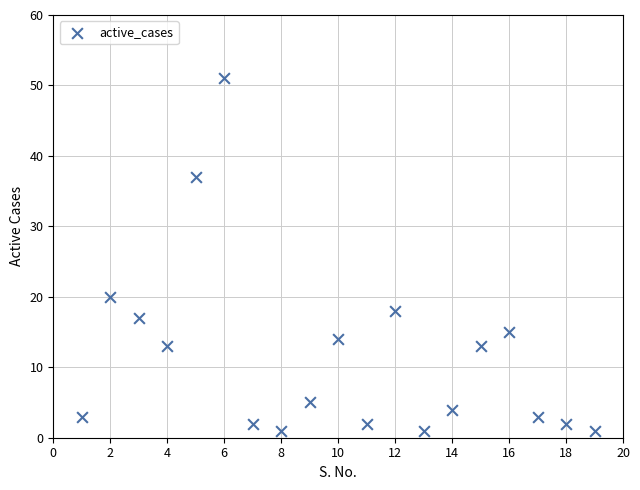

What Y value in the scatter plot is closest to 26?

20